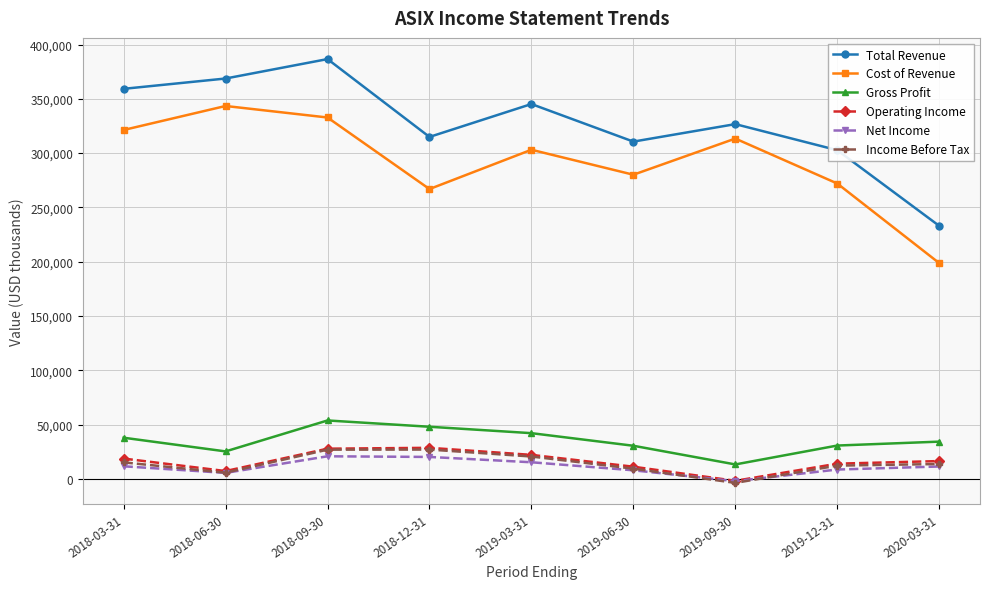

What position from the right is 2019-09-30?

3